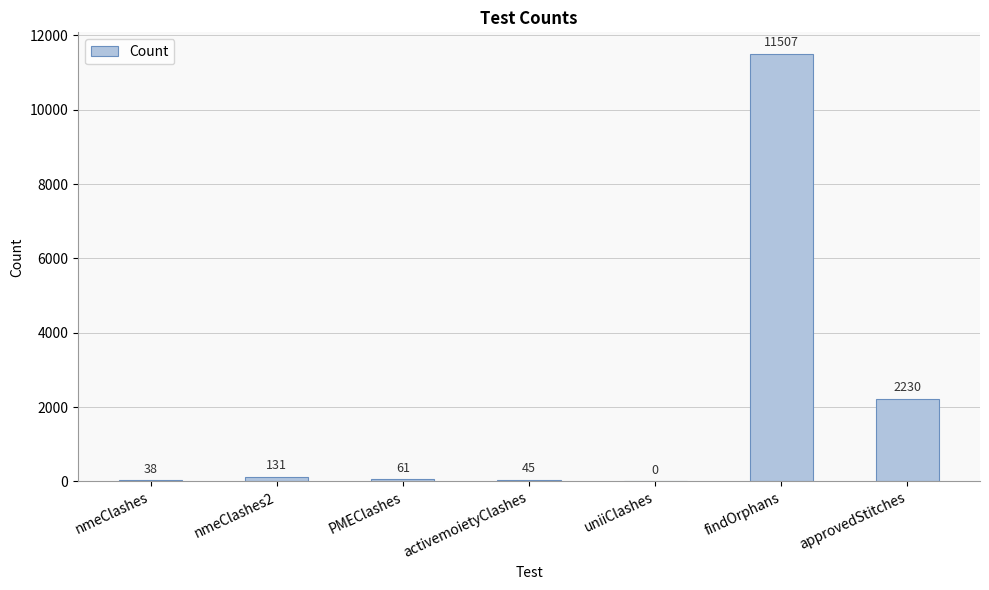

What is the sum of all values?

14012